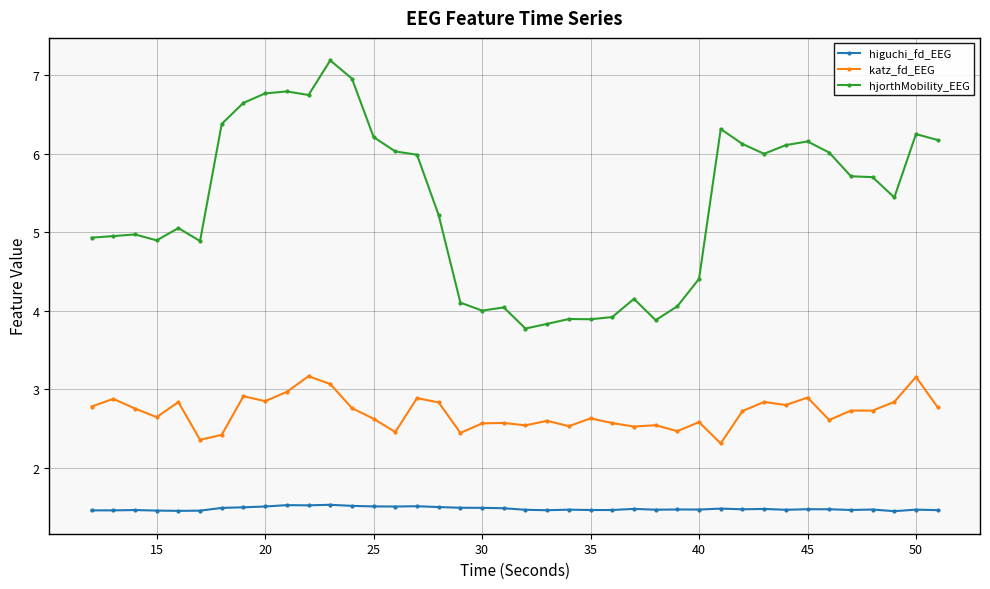

What is the minimum value shown in the chart?

1.5